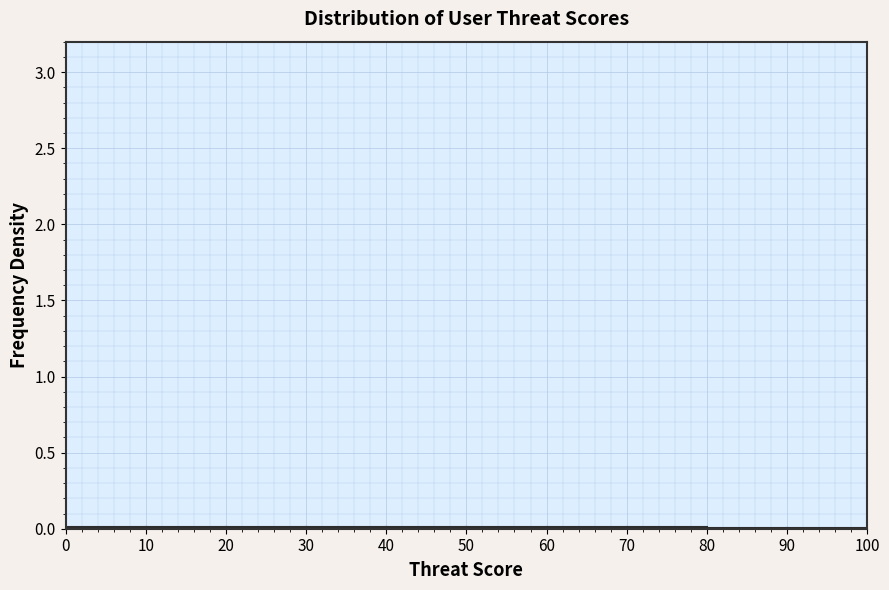

Reading left to right, list every bar in this chart as the range it spans on the x-axis followed by its height. The values are not printed on the chart, so give them approximately, as read against the axis.

0 to 10: under 0.05
10 to 20: under 0.05
20 to 30: under 0.05
30 to 40: under 0.05
40 to 50: under 0.05
50 to 60: under 0.05
60 to 70: under 0.05
70 to 80: under 0.05
80 to 90: under 0.05
90 to 100: under 0.05